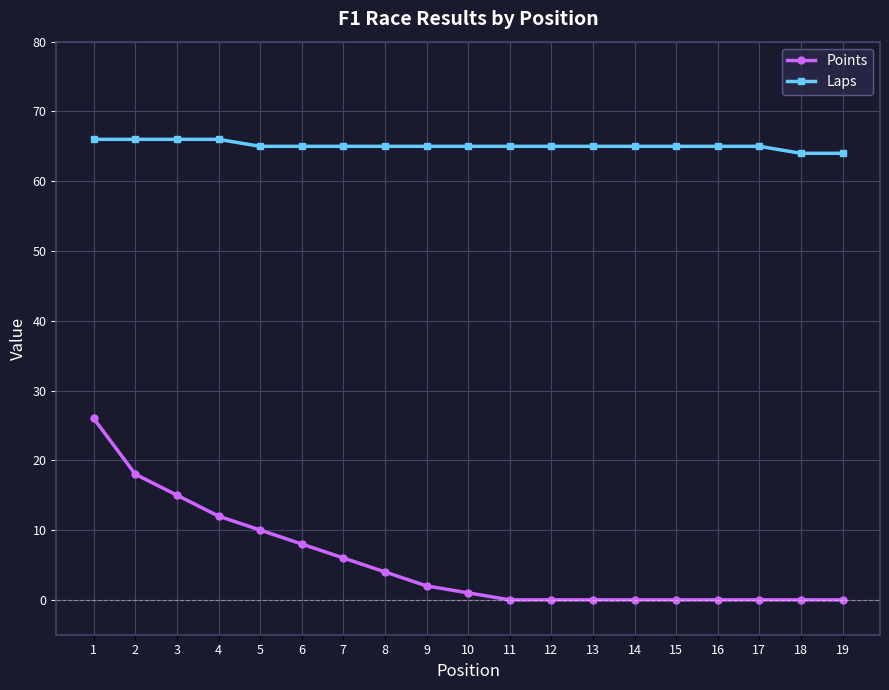

At which label is Points closest to 13?

4